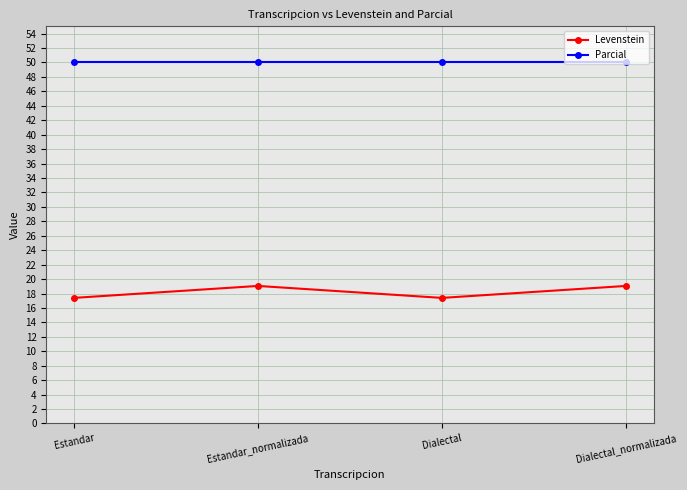

What is the sum of all Levenstein values?

72.9